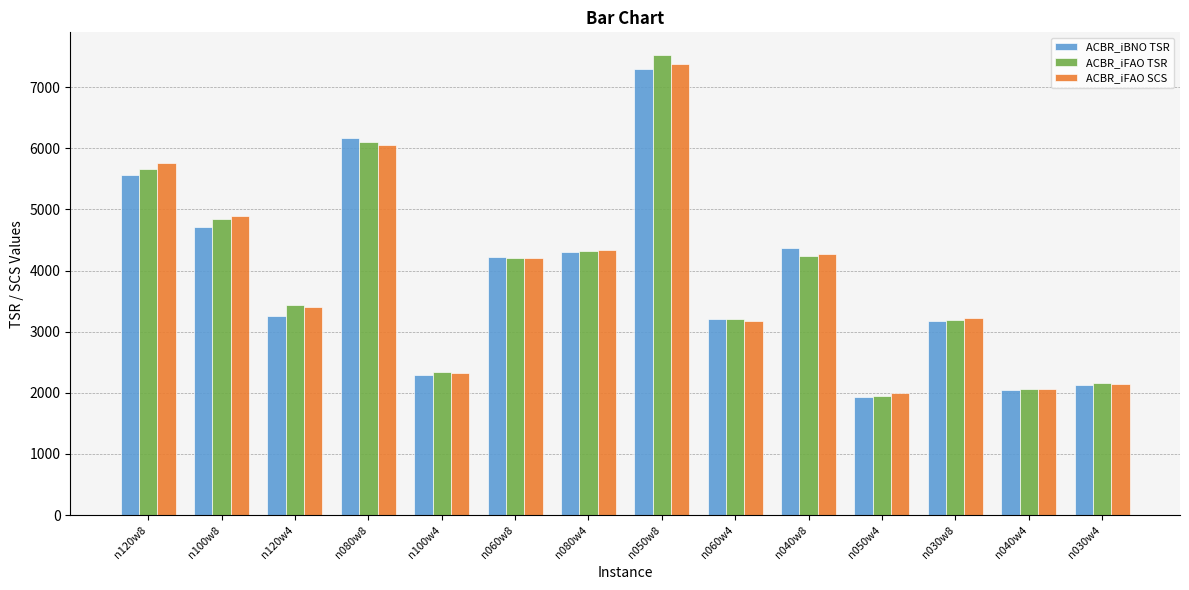

What position from the right is n060w8?

9